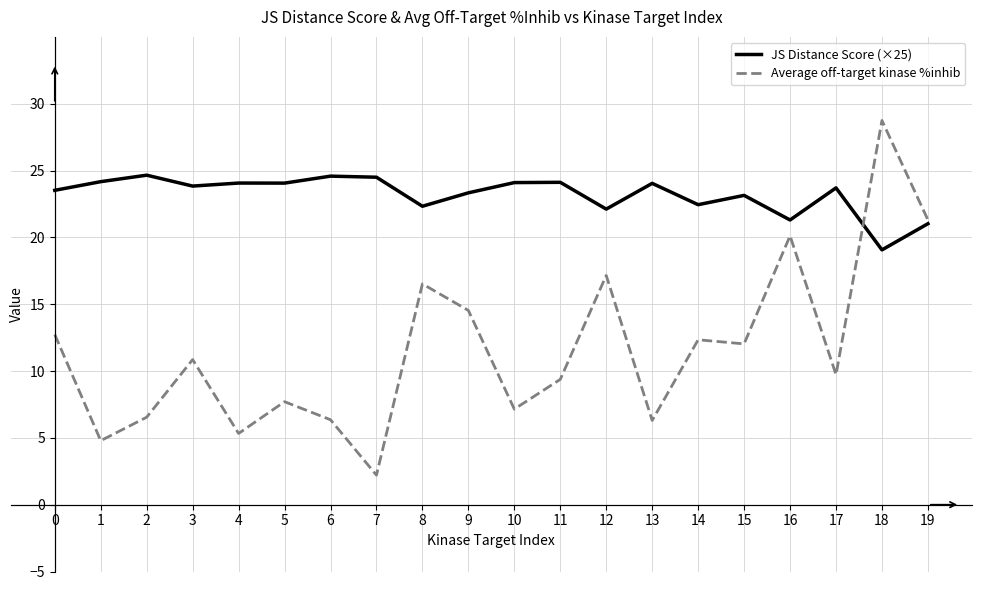

Rank the series by their maximum value, from lowest to highest.

JS Distance Score (×25), Average off-target kinase %inhib